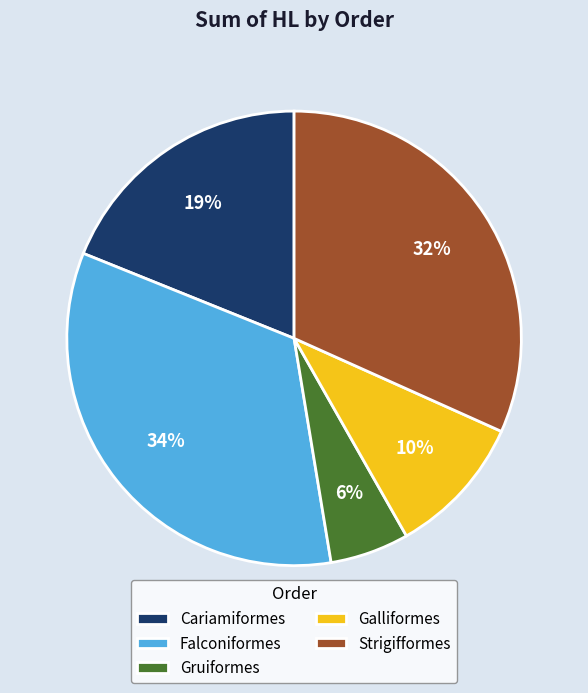

Which slice is the largest?

Falconiformes